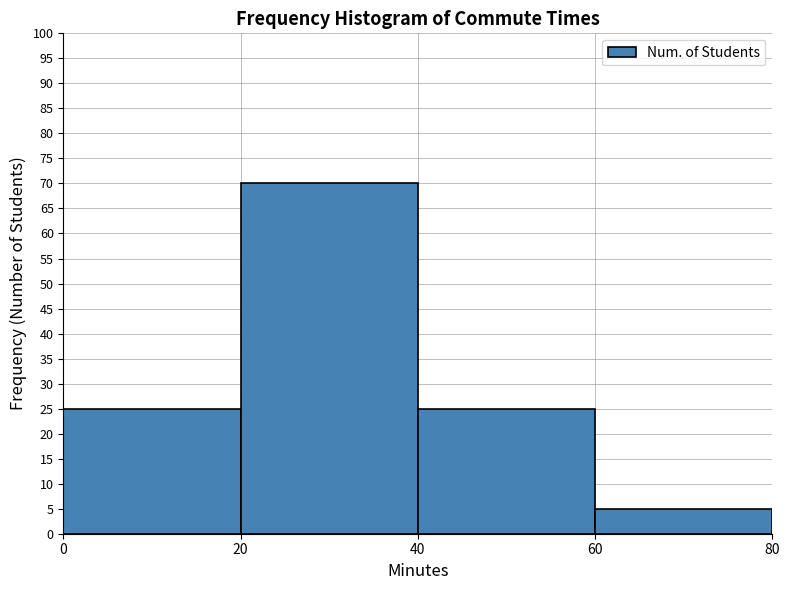

Reading left to right, transcribe this chart: for each bar, give the range it covers on the x-axis and its height. The values are not printed on the chart, so give them approximately, as read against the axis.

0 to 20: 25
20 to 40: 70
40 to 60: 25
60 to 80: 5